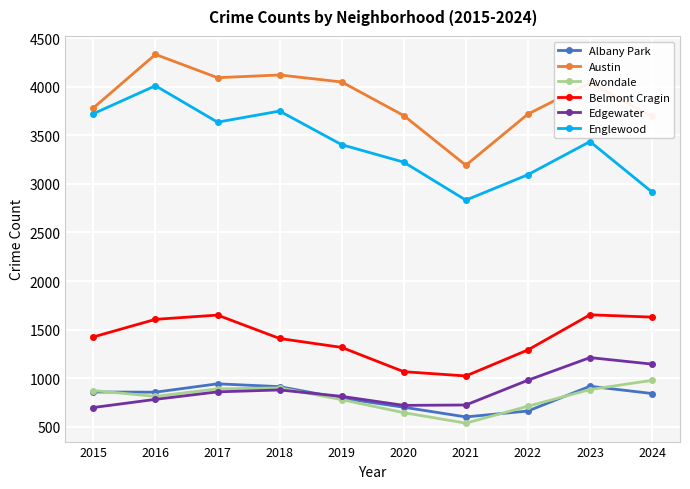

What is the average value of the Avondale series?

800